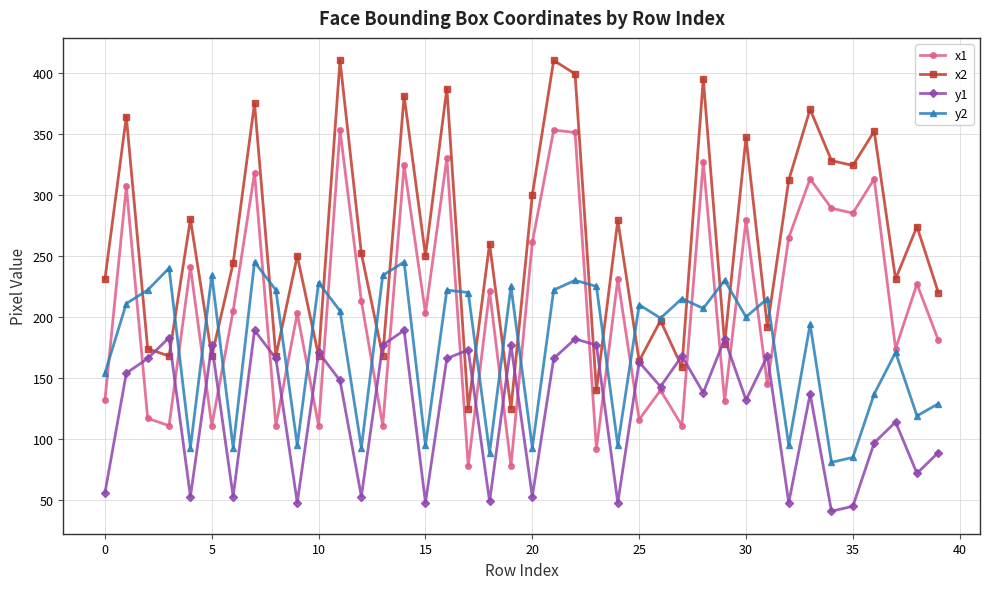

At how many categories does at least one series exceed 105?

40